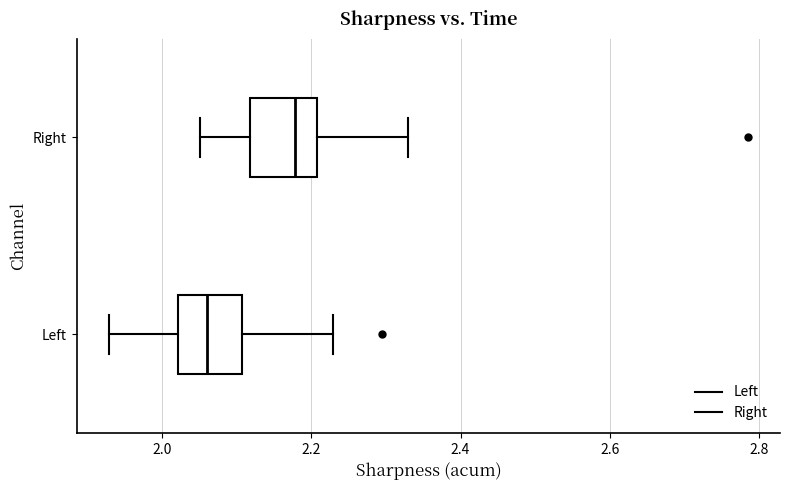

Where does the right whisker of the box for Right end on the x-axis? The values are not printed on the chart, so give them approximately, as read against the axis.

2.32